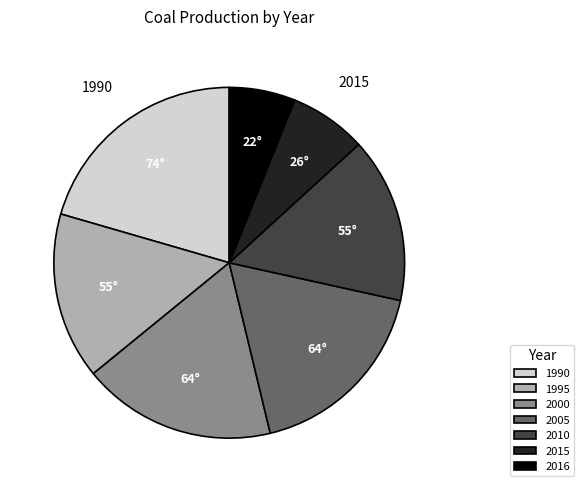

Combined, do 2015 and 1990 account for over 50%?

No